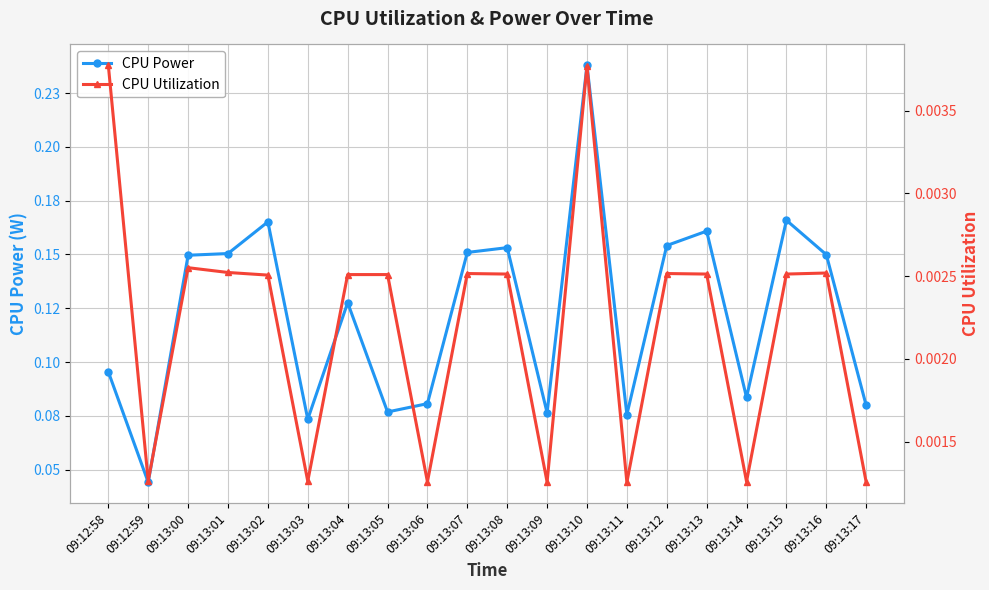

How many interior local valleys does the CPU Power series have?

6